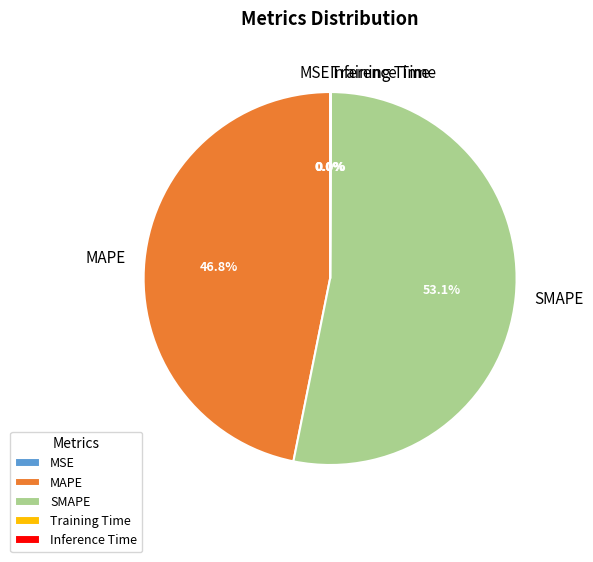

Is there any slice that represents more than half of the pie?

Yes